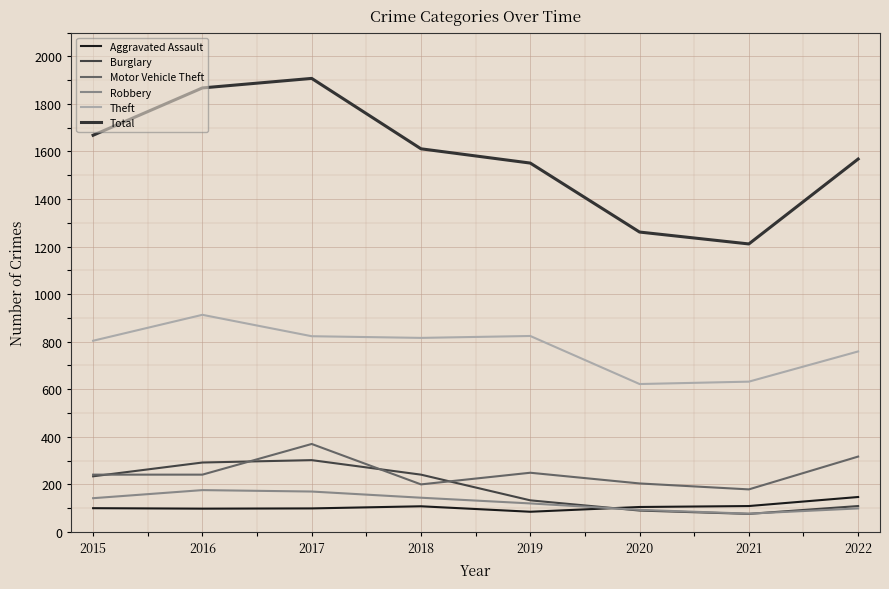

True or false: Theft and Burglary intersect in this chart.

False